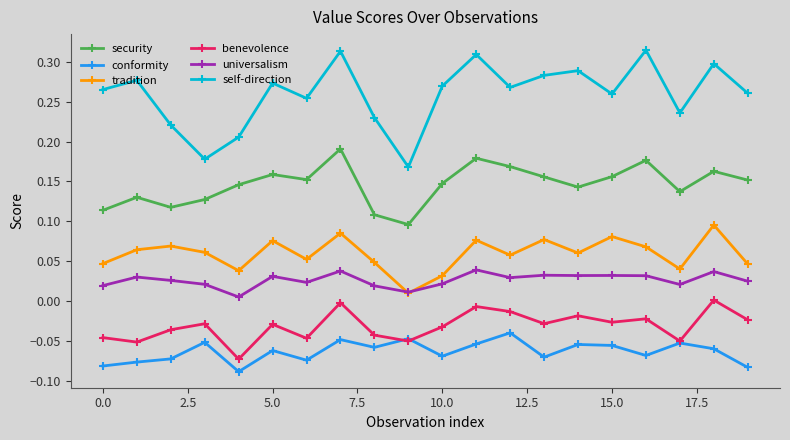

How many interior local peaks does the self-direction series have?

7